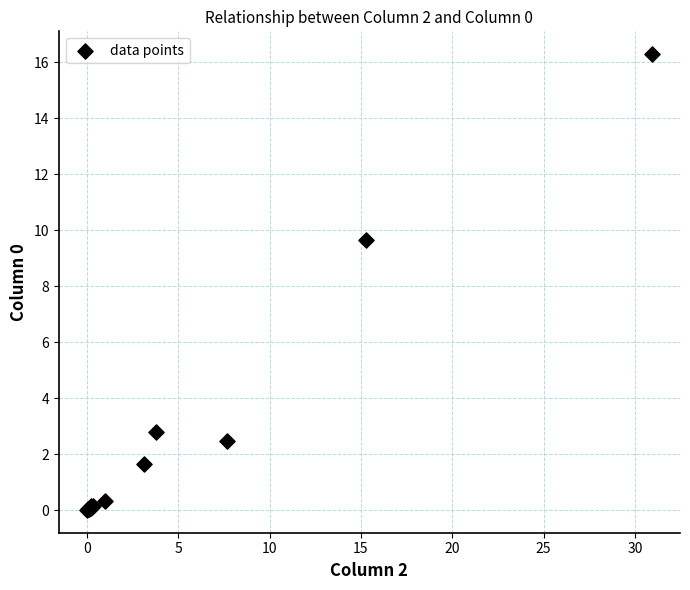

What Y value in the scatter plot is closest to 8?

9.7